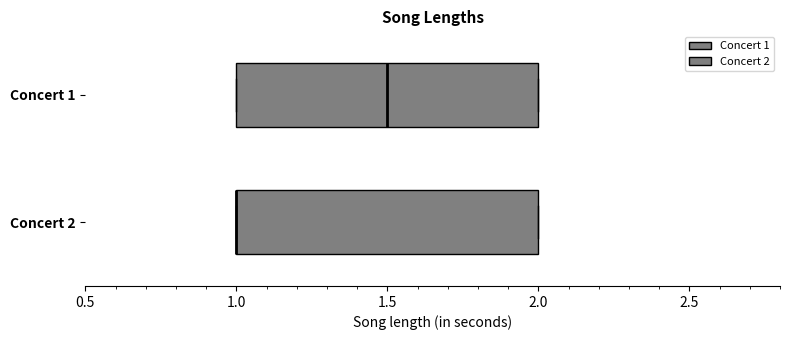

Where is the right edge of the box for Concert 2 on the x-axis? The values are not printed on the chart, so give them approximately, as read against the axis.

2.0